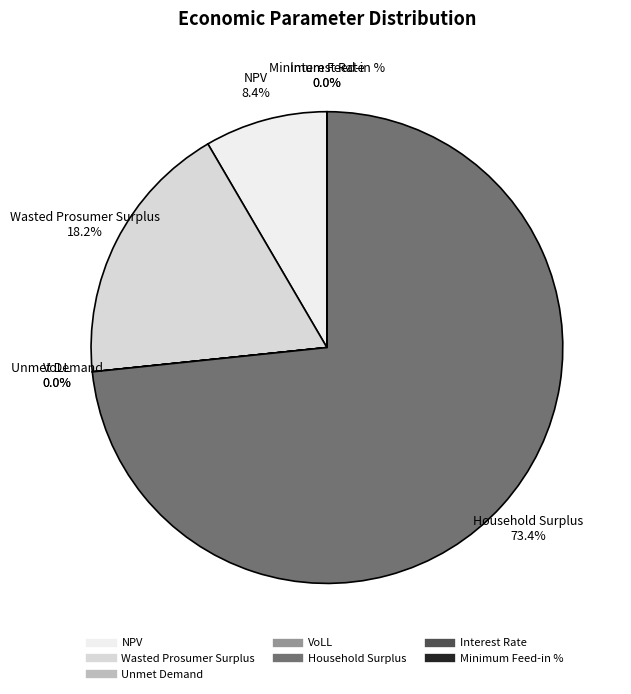

What percentage is NOT represented by Household Surplus?

26.6%